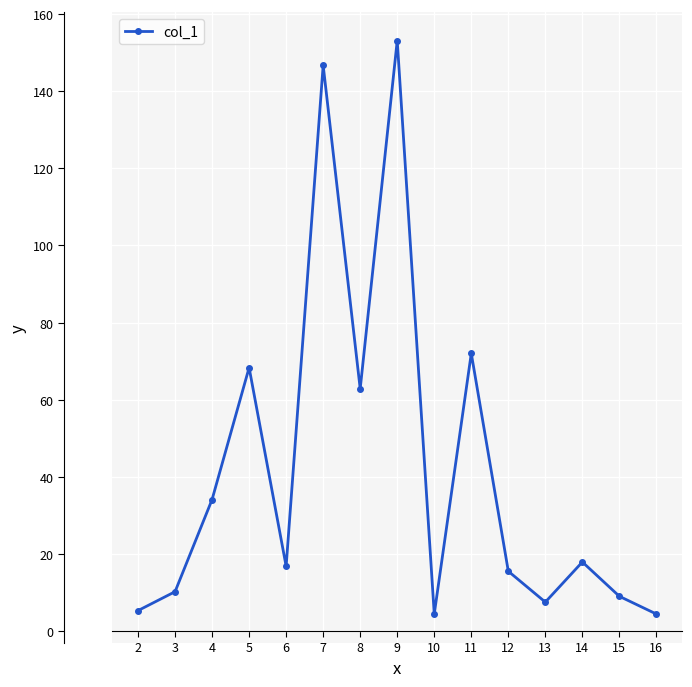

What is the approximate value at 4?

34.1